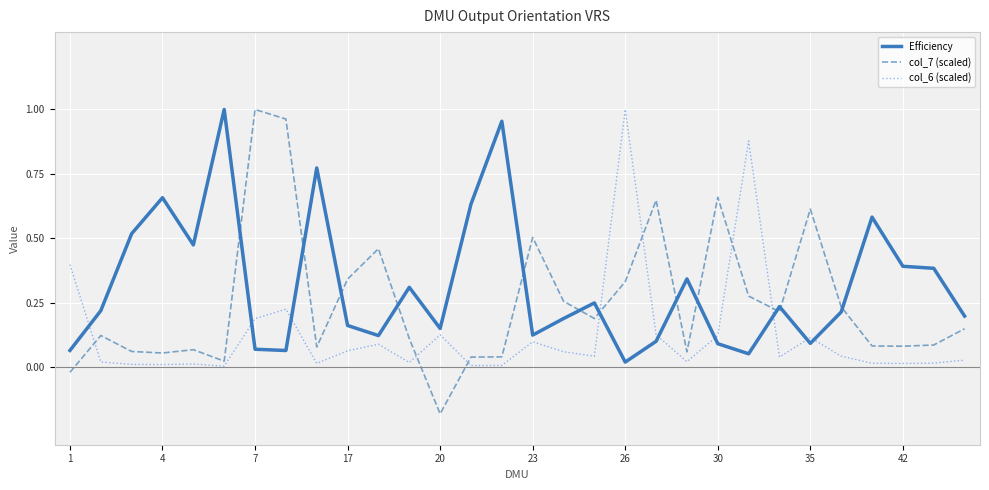

True or false: col_7 (scaled) and Efficiency intersect in this chart.

True